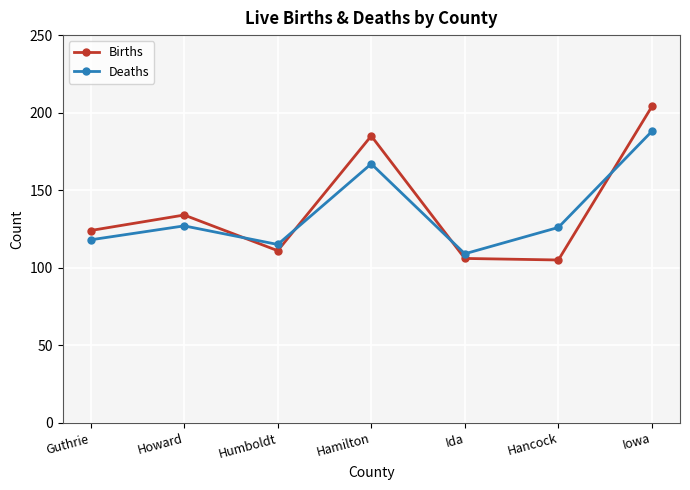

What are all the series names shown in the legend?

Births, Deaths